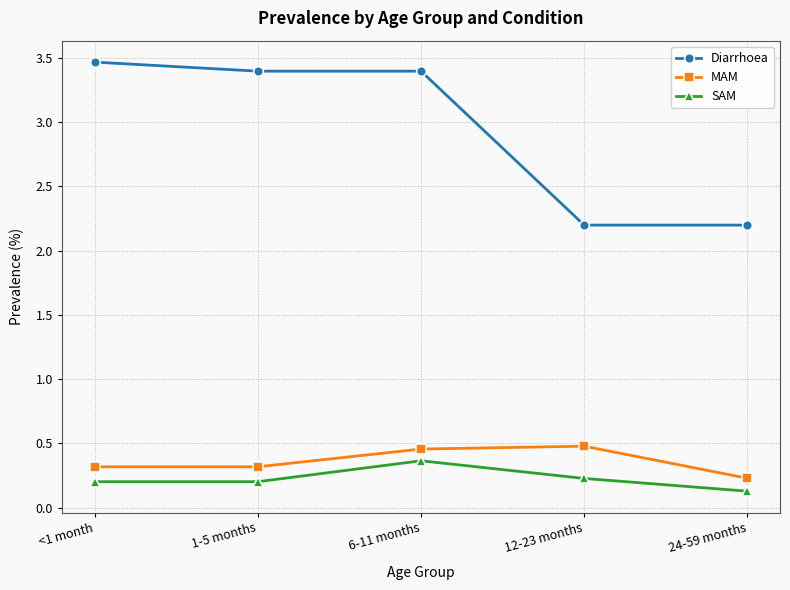

What is the average value of the Diarrhoea series?

2.9